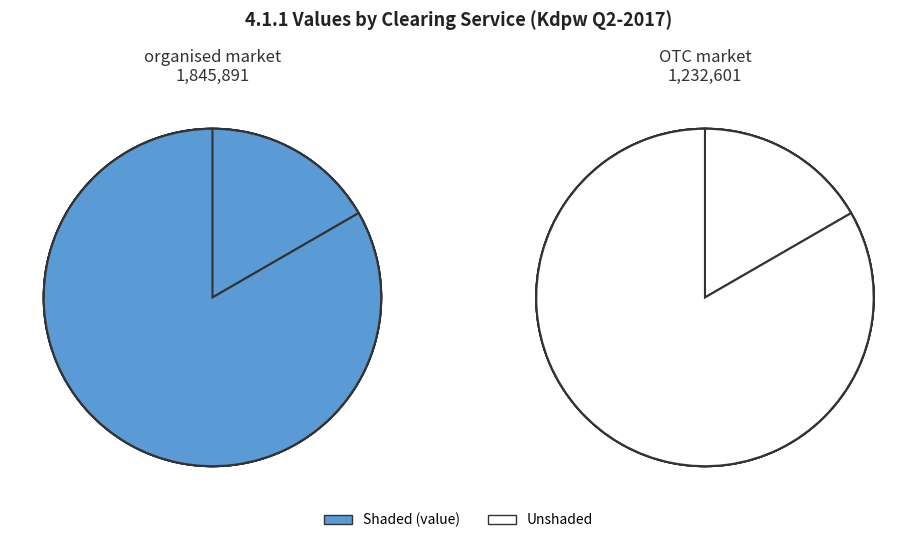

To the nearest percent, what is the difference between the OTC market and organised market slice percentages?

20%